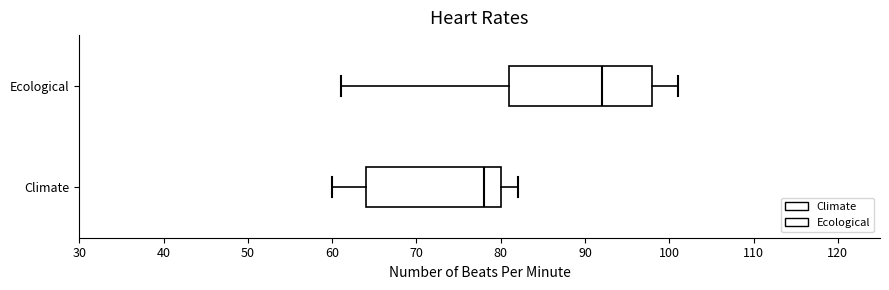

Reading bottom to top, transcribe this box plot: for each box, give where its median line is, the range the box spans, and where its two whiskers end, as read against the x-axis. The values are not printed on the chart, so give them approximately, as read against the axis.

Climate: median 78, box 64 to 80, whiskers 60 to 82
Ecological: median 92, box 81 to 98, whiskers 61 to 101